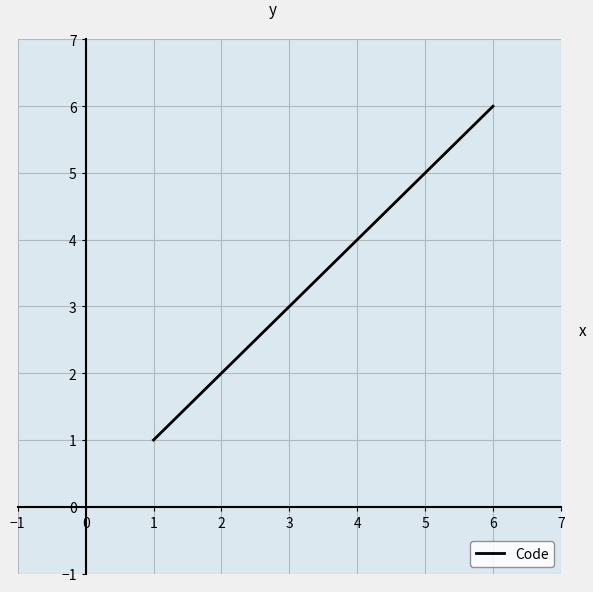

True or false: the data shows 9 at 4.

False